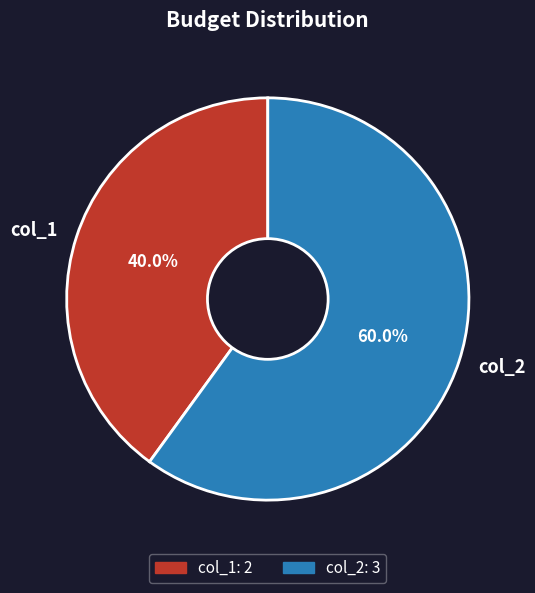

How many slices are in this pie chart?

2